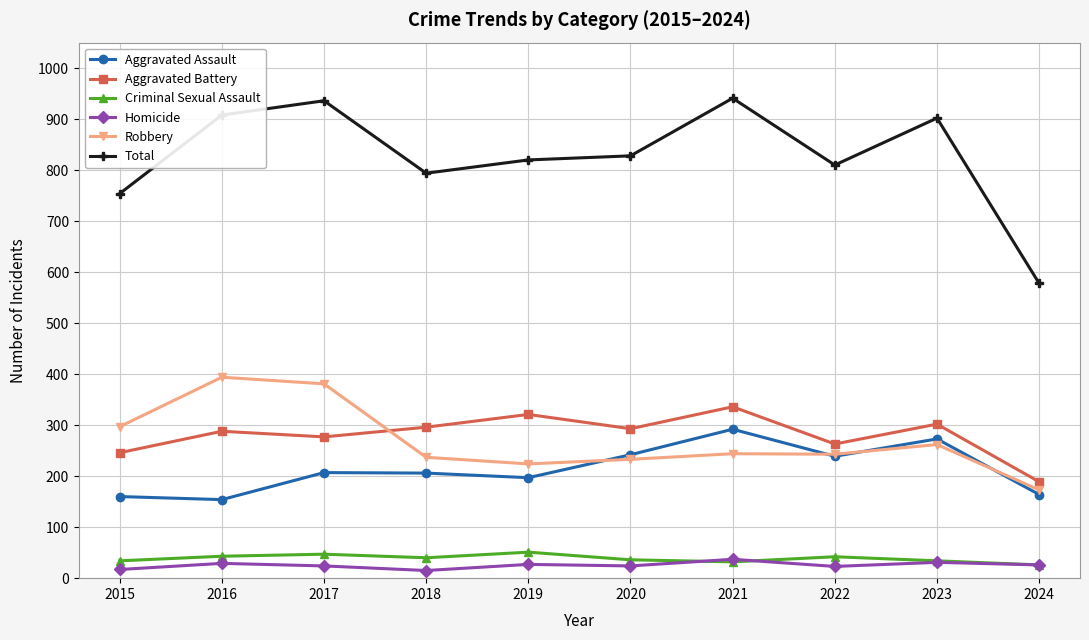

True or false: Aggravated Assault has more than 2 interior local peaks.

True